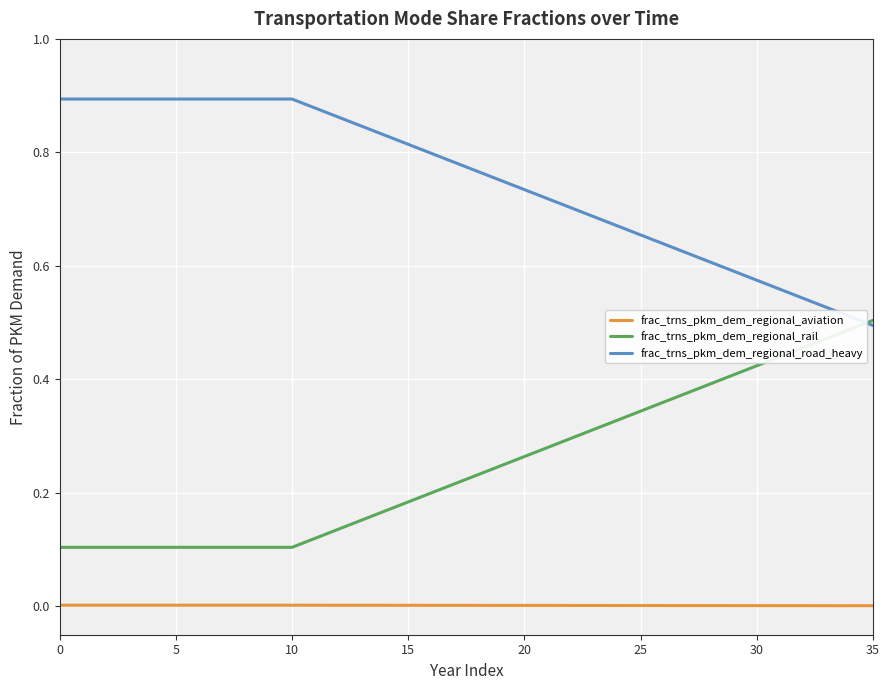

True or false: frac_trns_pkm_dem_regional_aviation and frac_trns_pkm_dem_regional_road_heavy intersect in this chart.

False